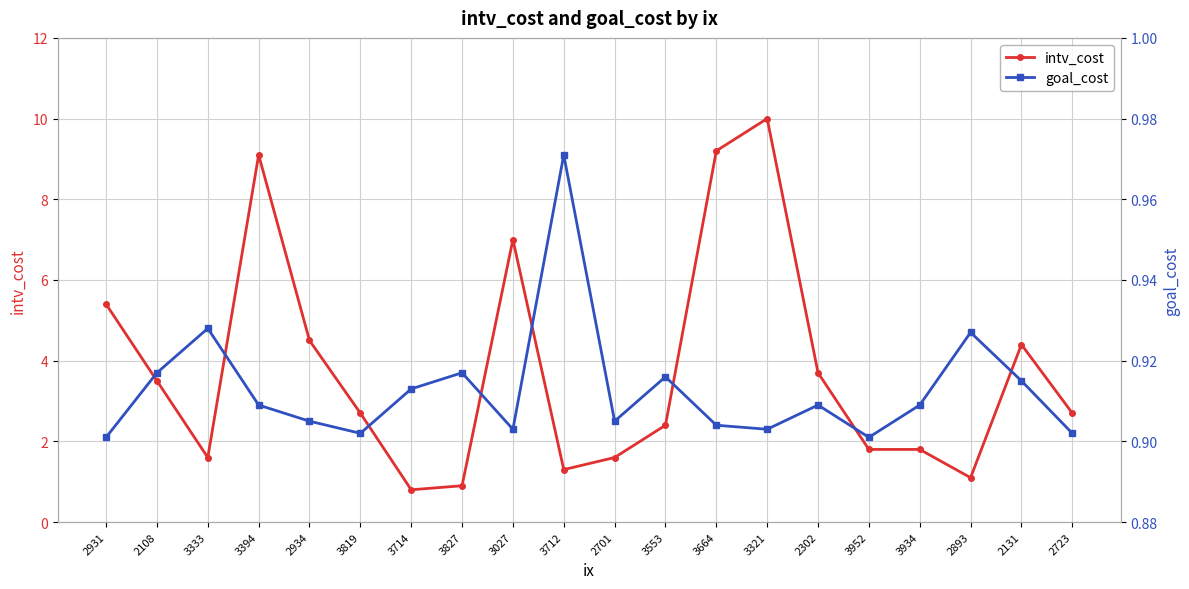

Which label corresponds to the largest value in the chart?

3321